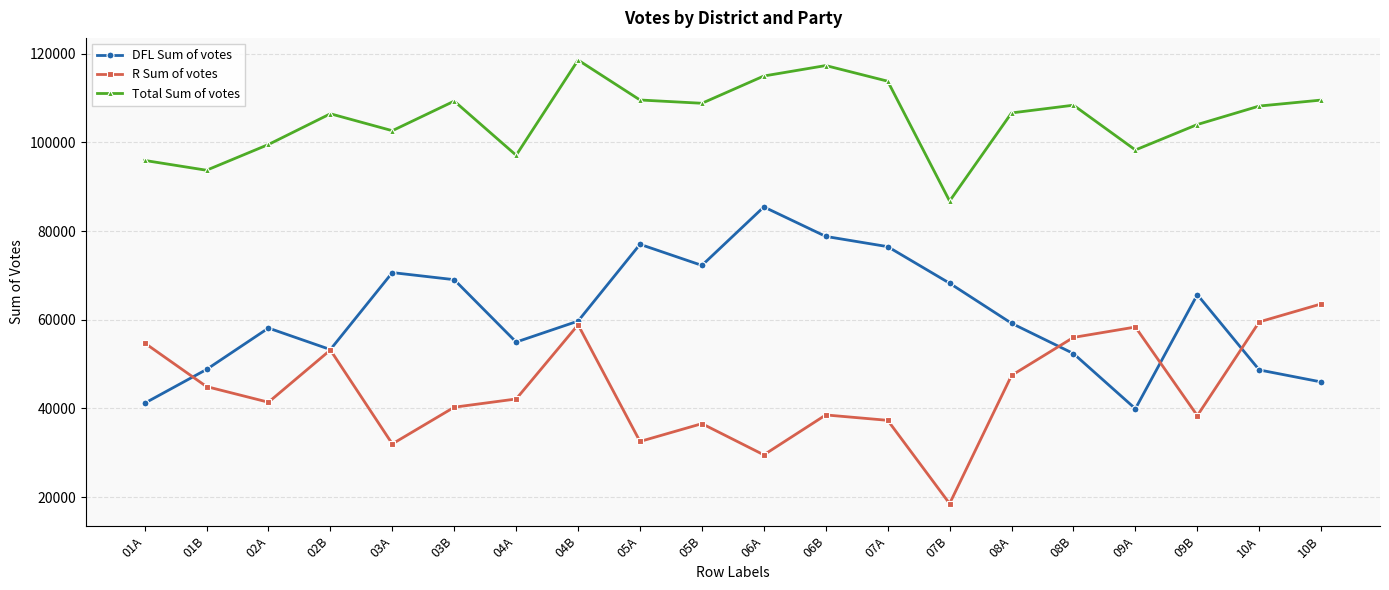

What is the total value across all series at 10B?

219052